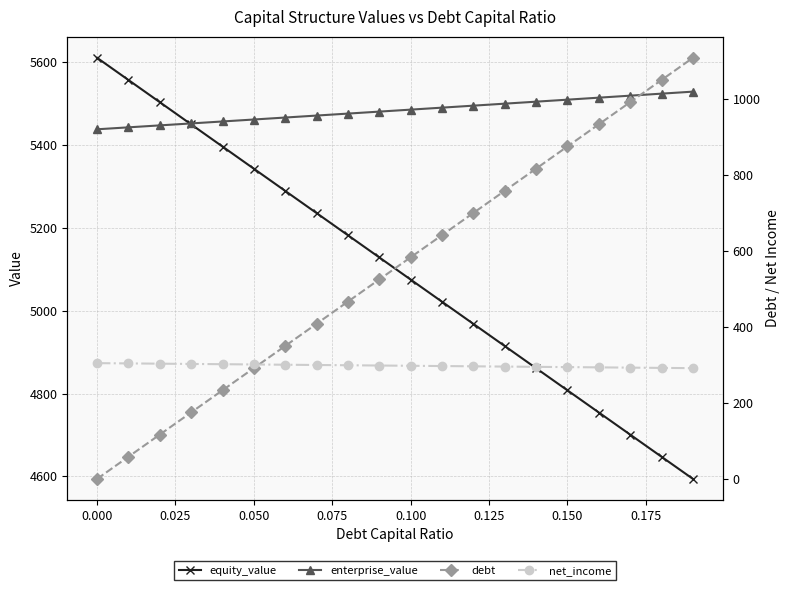

True or false: equity_value has more than 0 points higher than both neighbors.

False